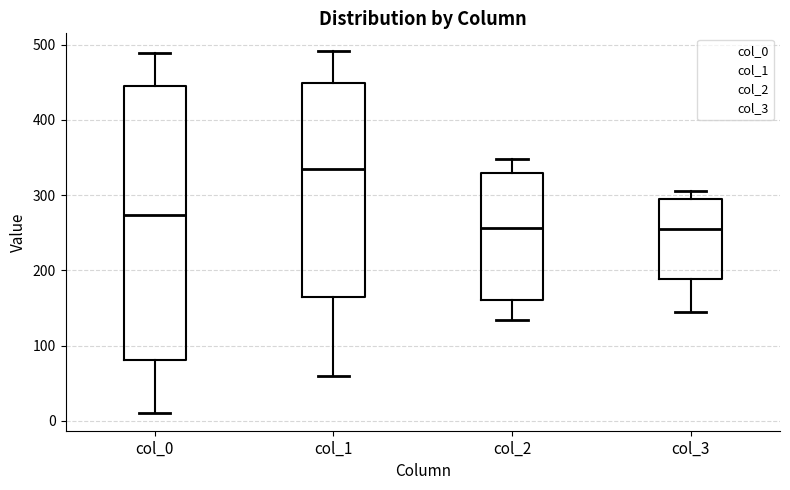

Which box's median line is the highest?

col_1